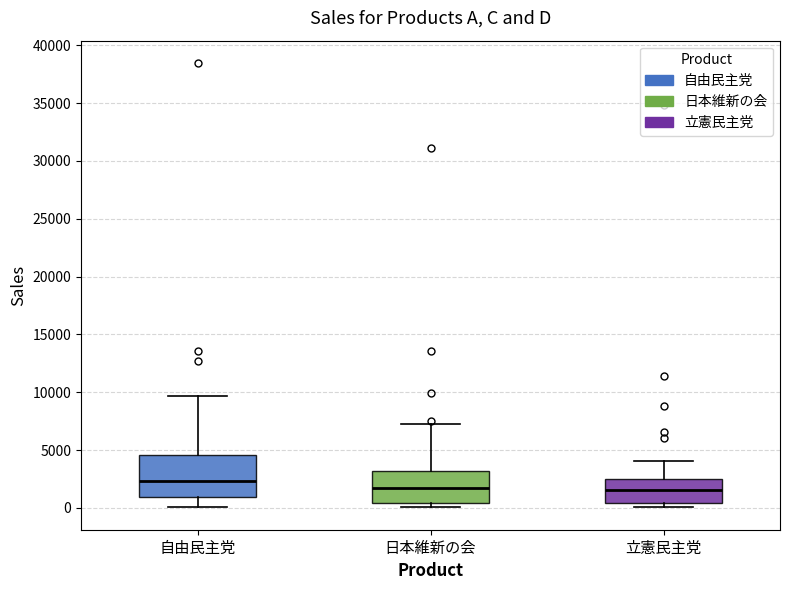

Reading left to right, transcribe this box plot: for each box, give where its median line is, the range the box spans, and where its two whiskers end, as read against the y-axis. The values are not printed on the chart, so give them approximately, as read against the axis.

自由民主党: median 2500, box 1000 to 4500, whiskers 0 to 9500
日本維新の会: median 1500, box 500 to 3000, whiskers 0 to 7000
立憲民主党: median 1500, box 500 to 2500, whiskers 0 to 4000